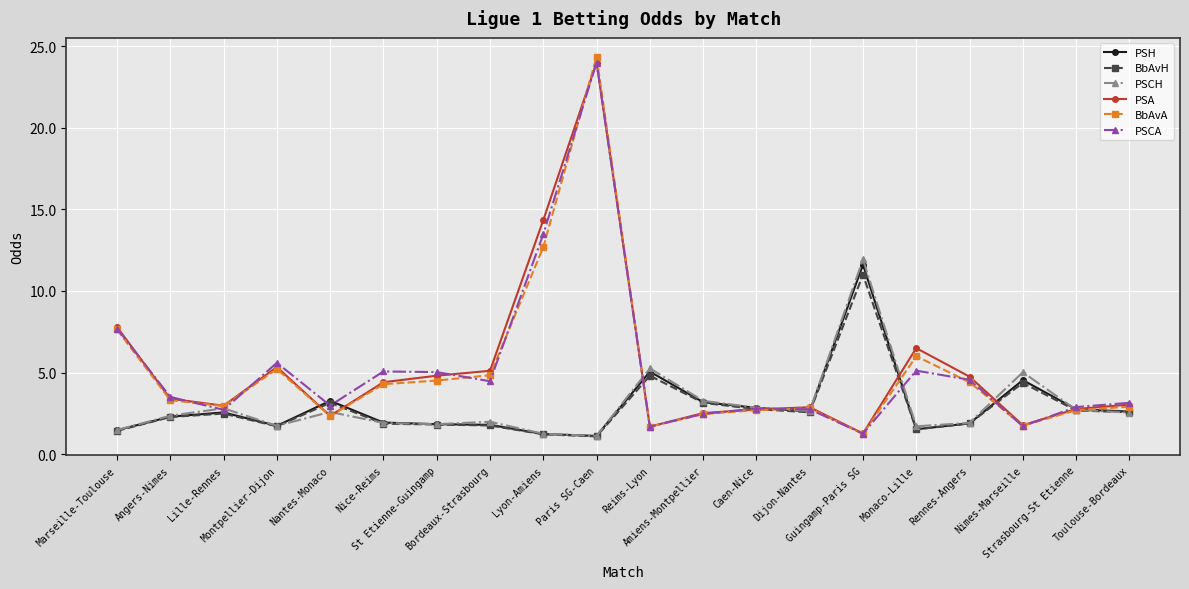

Which series has the widest spread of values?

BbAvA